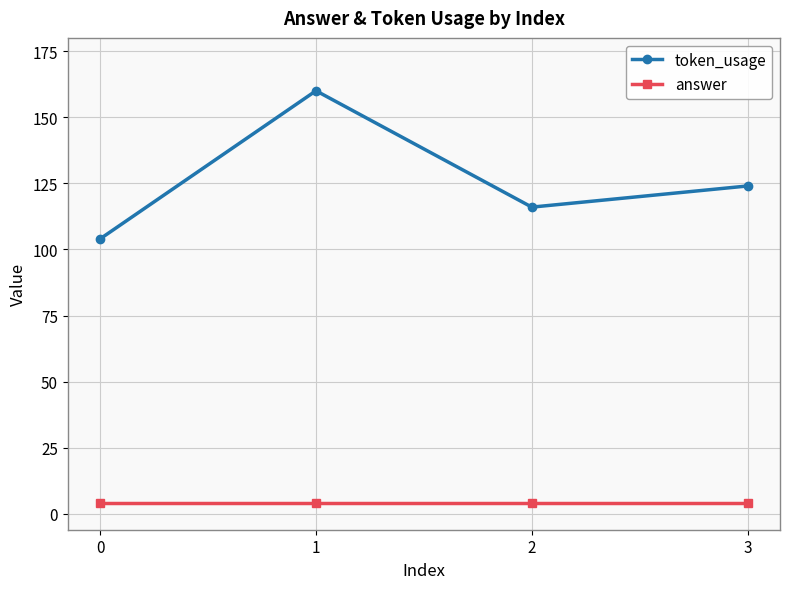

Where does the token_usage series first go above 124?

1